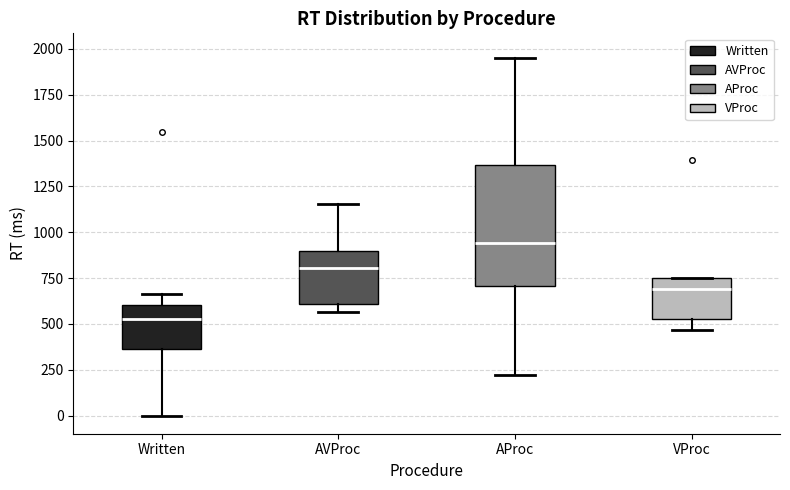

Reading left to right, transcribe this box plot: for each box, give where its median line is, the range the box spans, and where its two whiskers end, as read against the y-axis. The values are not printed on the chart, so give them approximately, as read against the axis.

Written: median 550, box 350 to 600, whiskers 0 to 650
AVProc: median 800, box 600 to 900, whiskers 550 to 1150
AProc: median 950, box 700 to 1350, whiskers 200 to 1950
VProc: median 700, box 550 to 750, whiskers 450 to 750